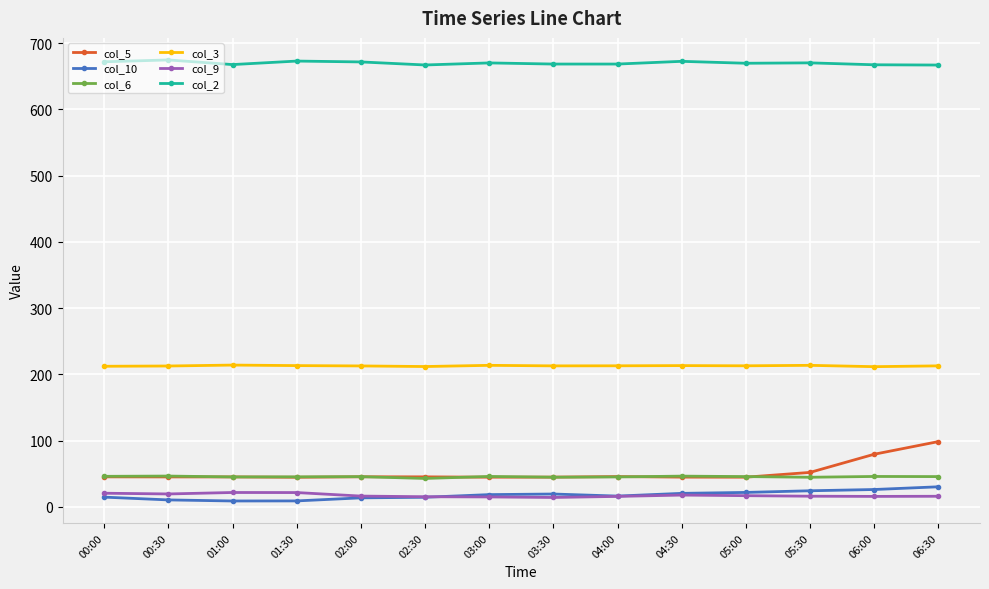

What is the average value of the col_9 series?

17.3